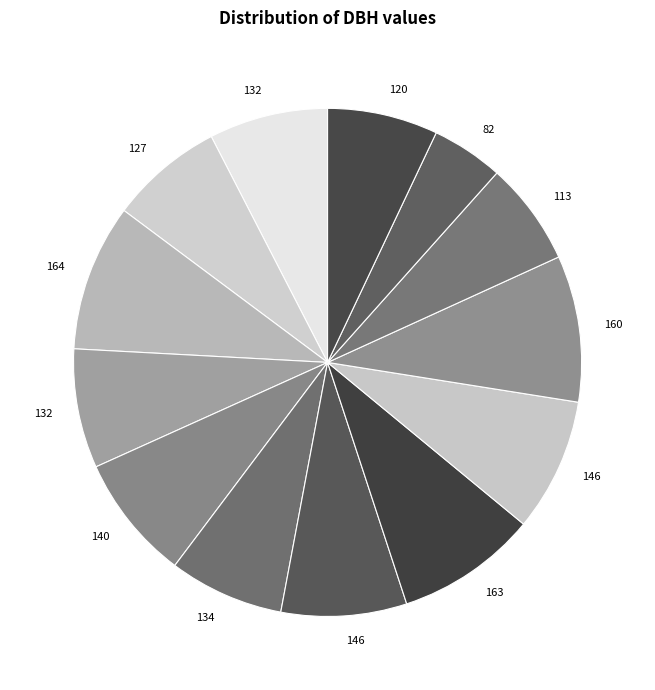

How many segments does this pie chart have?

13